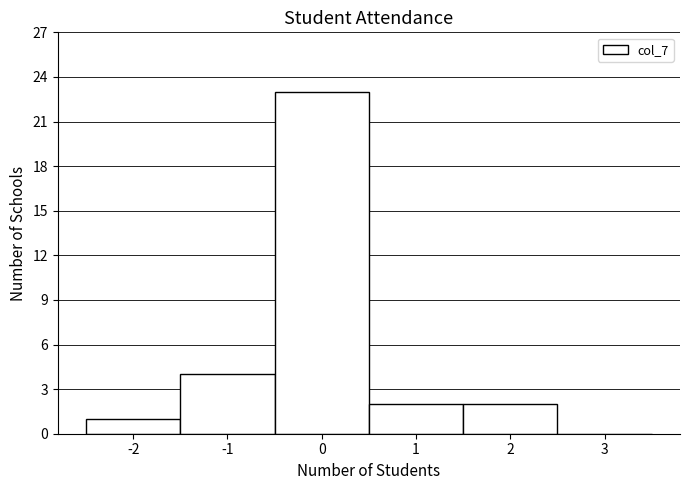

Reading left to right, transcribe this chart: for each bar, give the range it covers on the x-axis and its height. The values are not printed on the chart, so give them approximately, as read against the axis.

-2.5 to -1.5: 1
-1.5 to -0.5: 4
-0.5 to 0.5: 23
0.5 to 1.5: 2
1.5 to 2.5: 2
2.5 to 3.5: 0